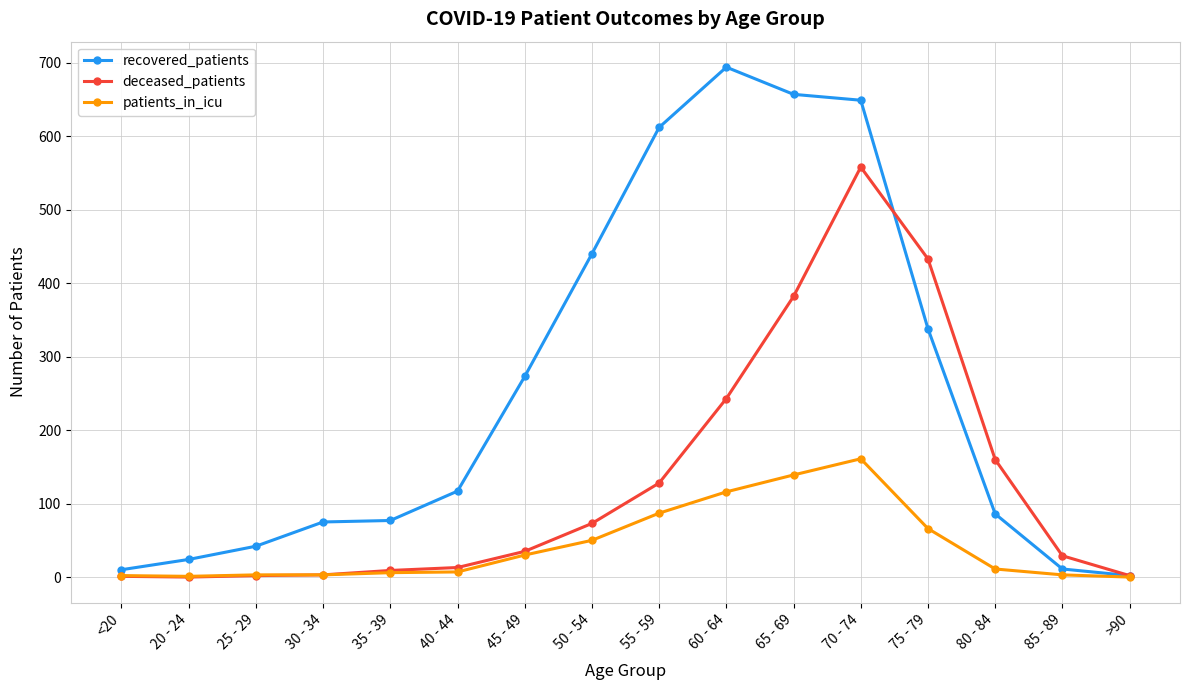

Is the value of deceased_patients at 75 - 79 greater than the value of recovered_patients at 70 - 74?

No